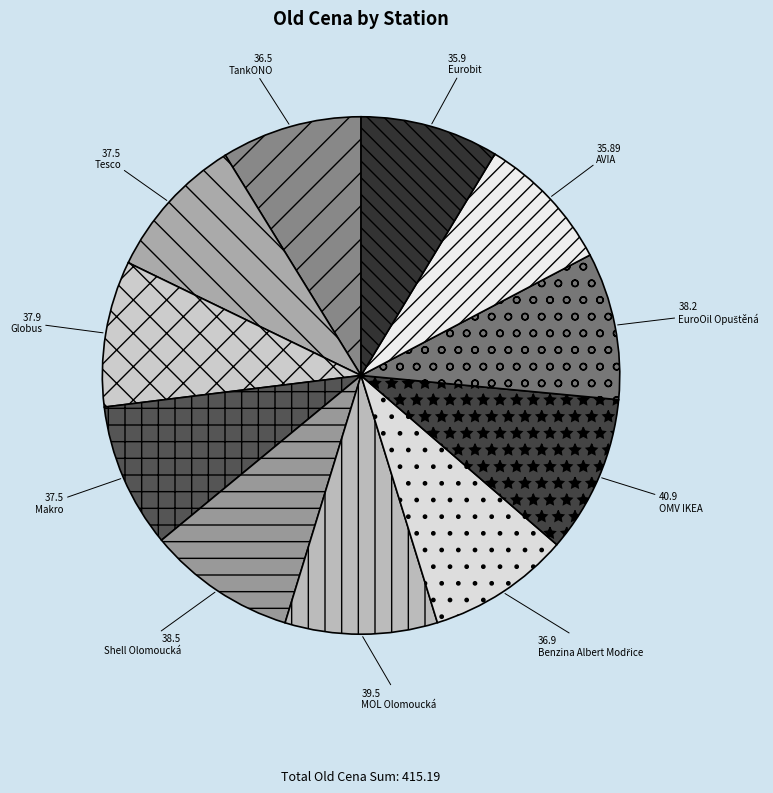

To the nearest percent, what is the difference between the Eurobit and Shell Olomoucká slice percentages?

1%